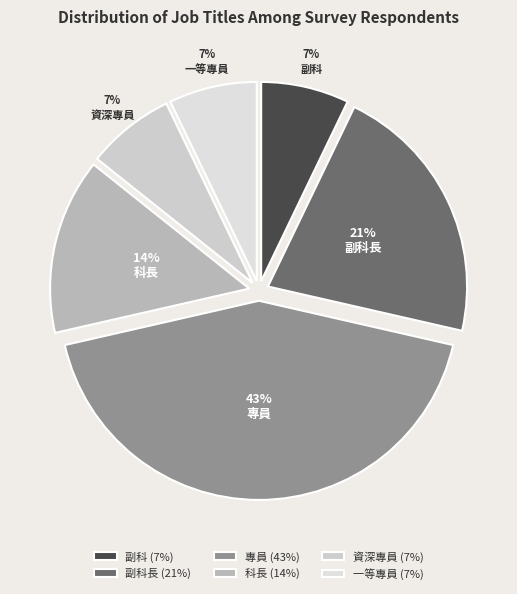

The 專員 slice represents 37% of the pie. True or false?

False